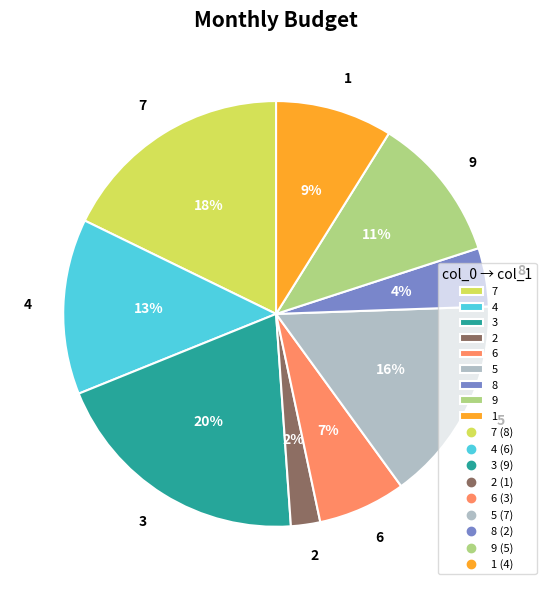

Which slice is the smallest?

2